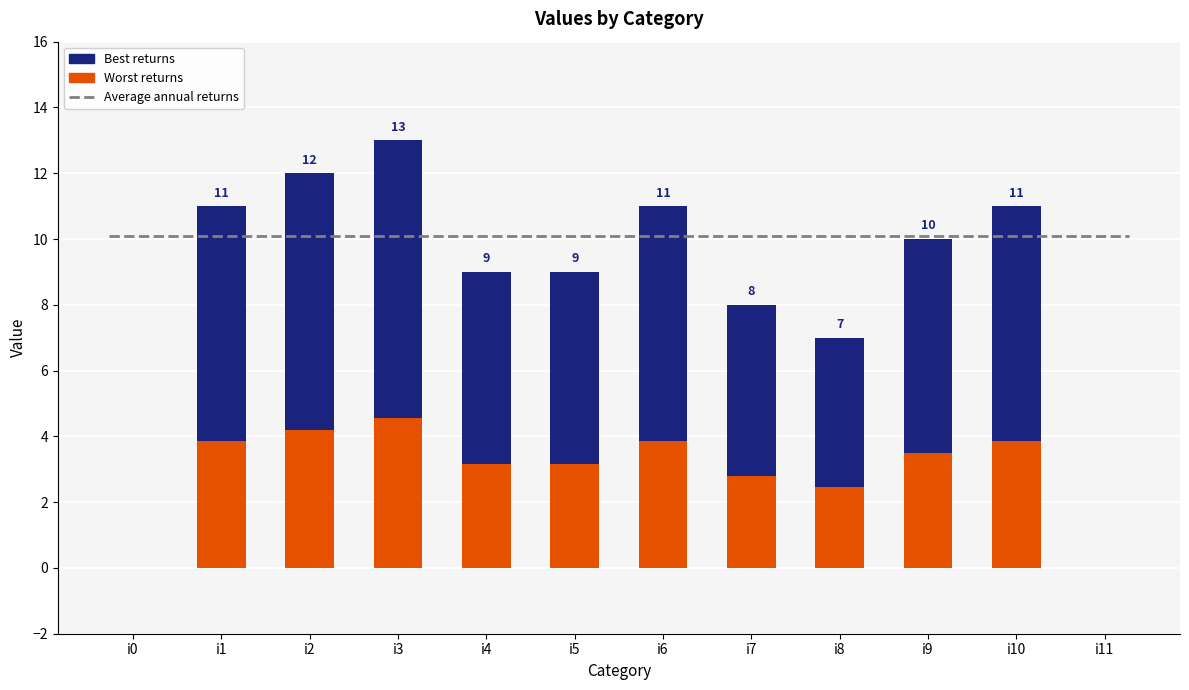

Are the bars grouped side by side (vs. stacked)?

No